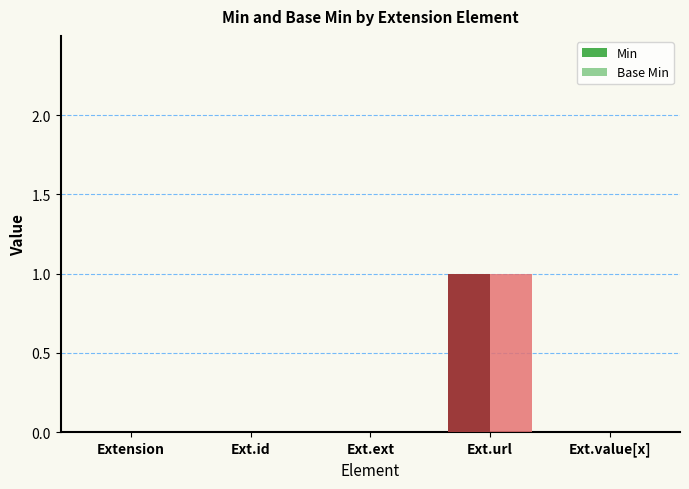

Reading right to left, extract all data points from this chart.

Min: Ext.value[x]=0	Ext.url=1	Ext.ext=0	Ext.id=0	Extension=0
Base Min: Ext.value[x]=0	Ext.url=1	Ext.ext=0	Ext.id=0	Extension=0